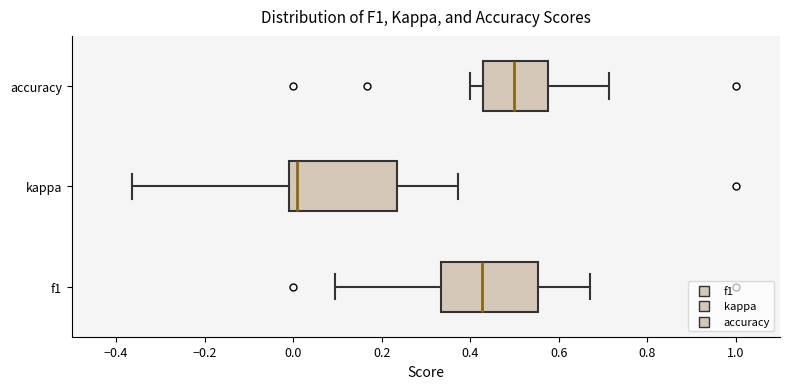

Where does the left whisker of the box for f1 end on the x-axis? The values are not printed on the chart, so give them approximately, as read against the axis.

0.10